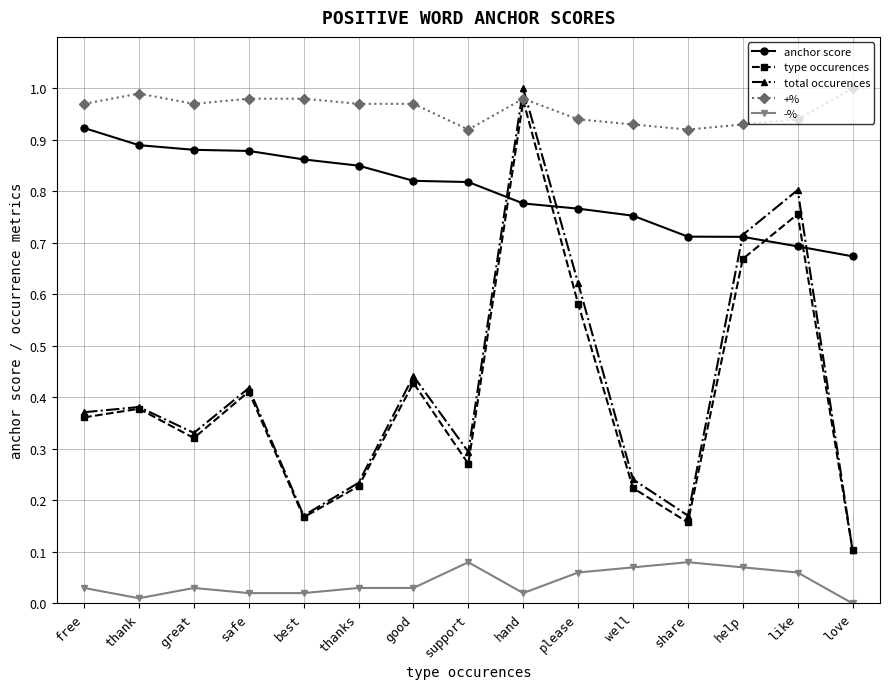

What are all the series names shown in the legend?

anchor score, type occurences, total occurences, +%, -%